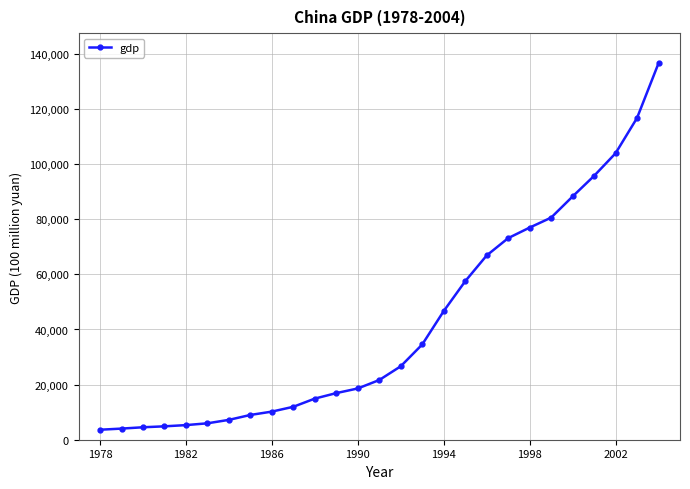

What is the sum of all values?

1142912.1